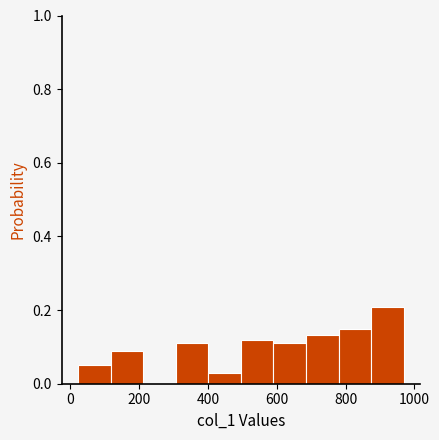

Which range on the x-axis has the tallest bar?

880 to 960